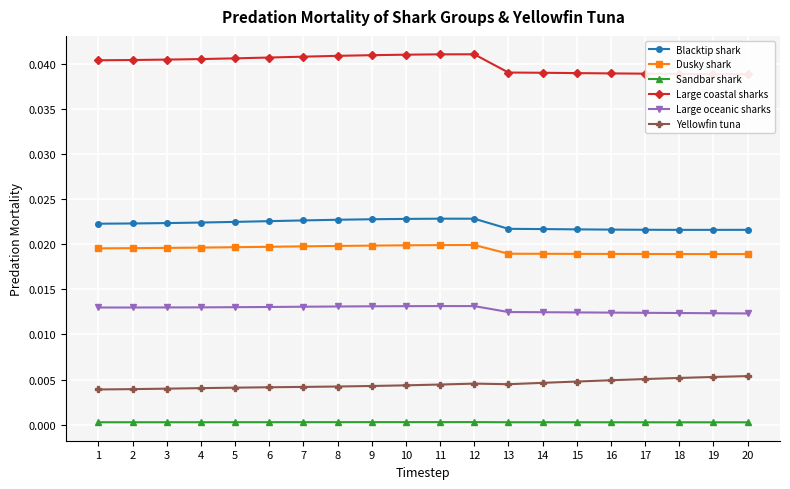

The Large coastal sharks series shows 0.1 at 2. True or false?

False